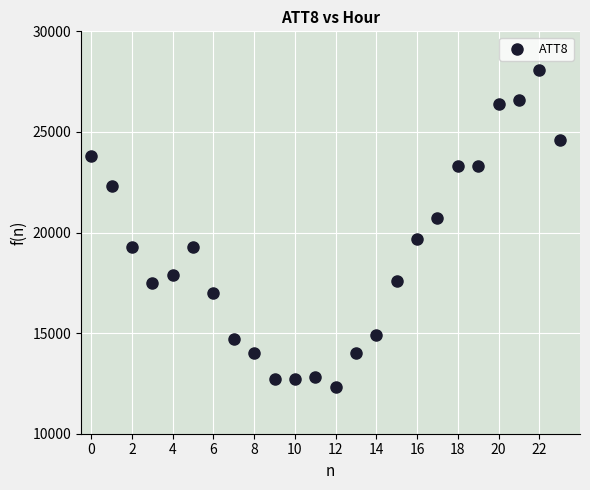

What is the range of Y values (max minus min)?

15800